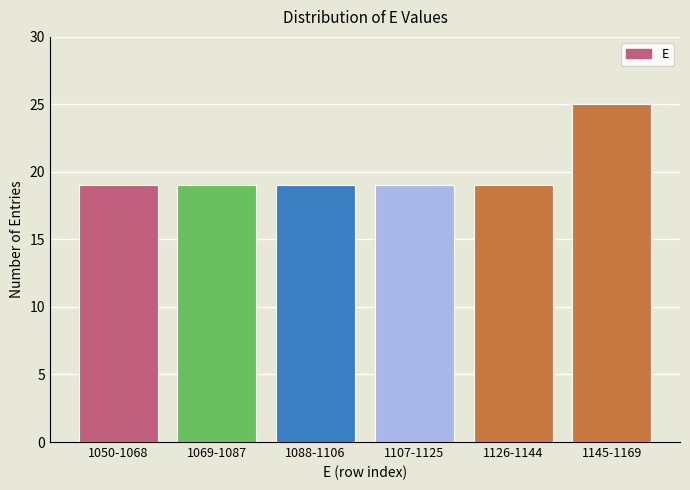

Reading right to left, what are all the values shown in this chart?

25	19	19	19	19	19